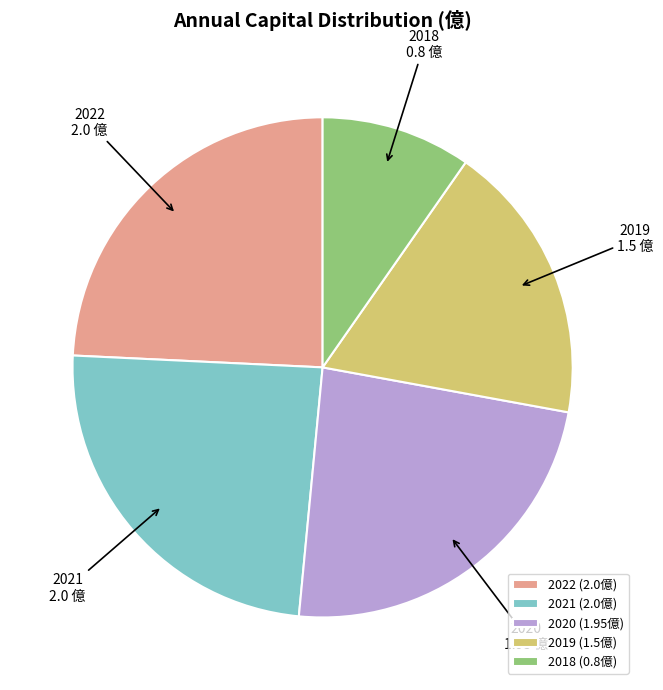

How many segments does this pie chart have?

5